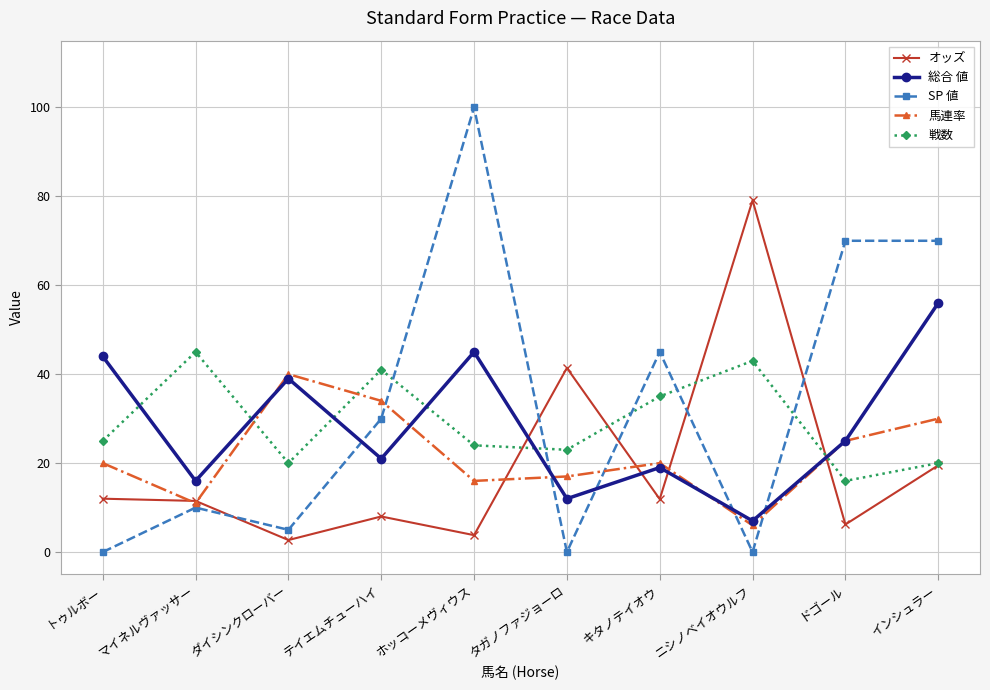

Rank the series by their maximum value, from highest to lowest.

SP 値, オッズ, 総合 値, 戦数, 馬連率